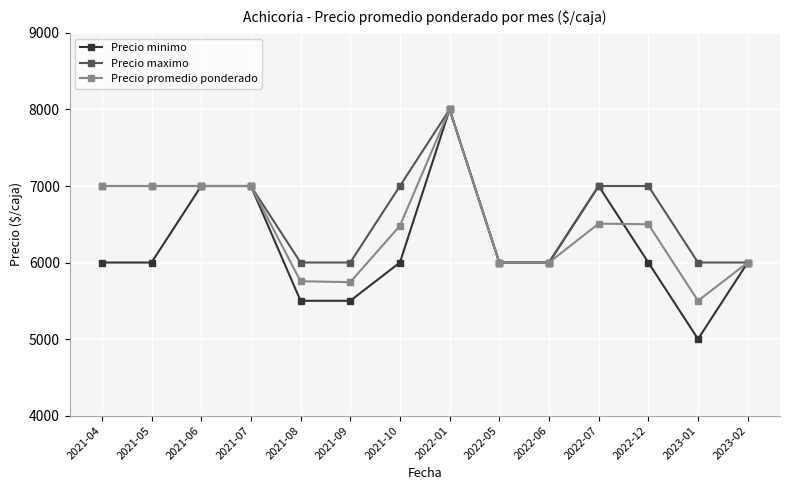

The value of Precio promedio ponderado at 2021-08 is 5755. True or false?

True